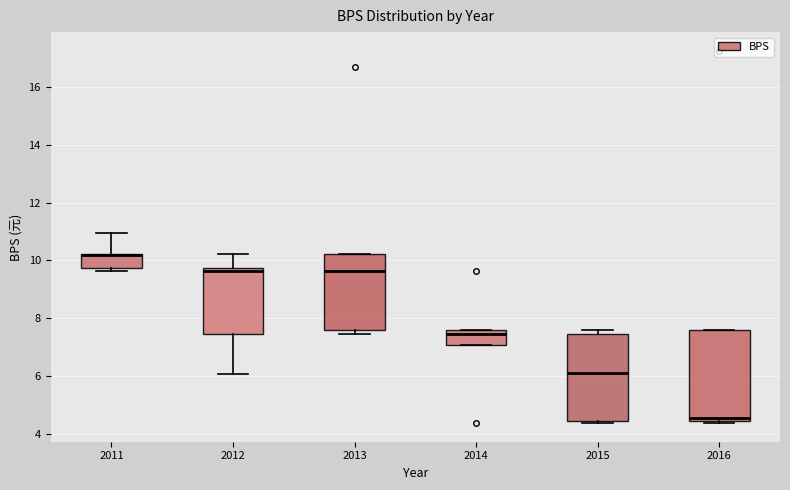

Where is the upper edge of the box at x = 2014 on the y-axis? The values are not printed on the chart, so give them approximately, as read against the axis.

7.6